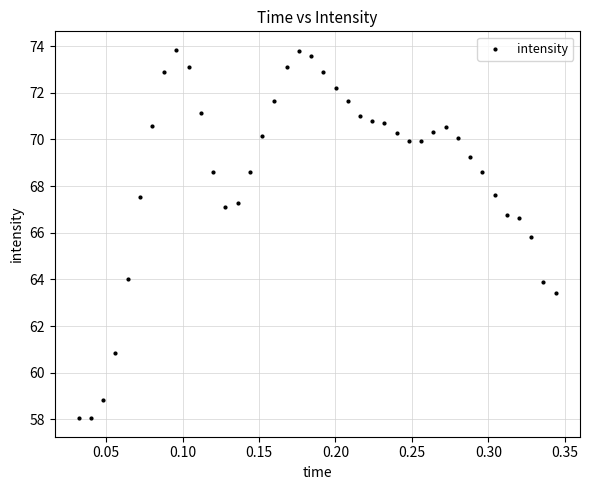

What is the range of X values (max minus min)?

0.3